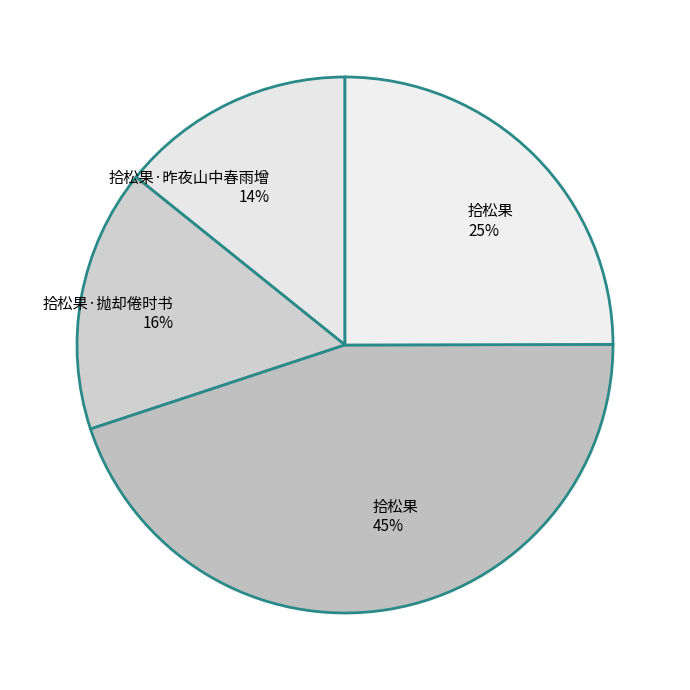

To the nearest percent, what is the average slice percentage?

25%